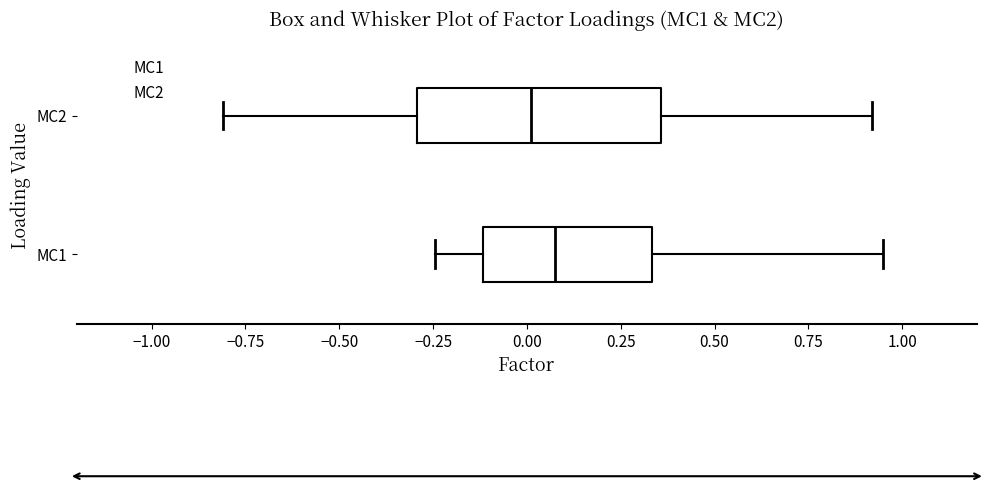

Where does the median line of the box for MC2 sit on the x-axis? The values are not printed on the chart, so give them approximately, as read against the axis.

0.00